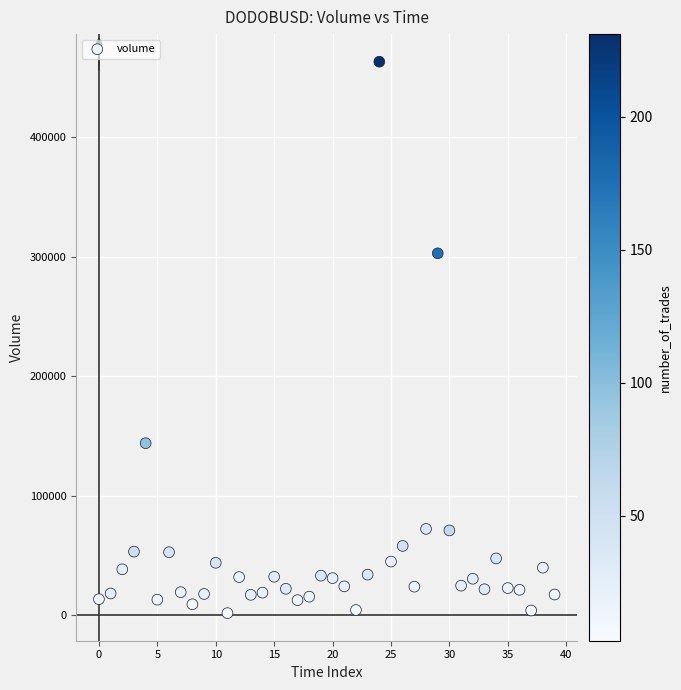

What is the range of Y values (max minus min)?

461751